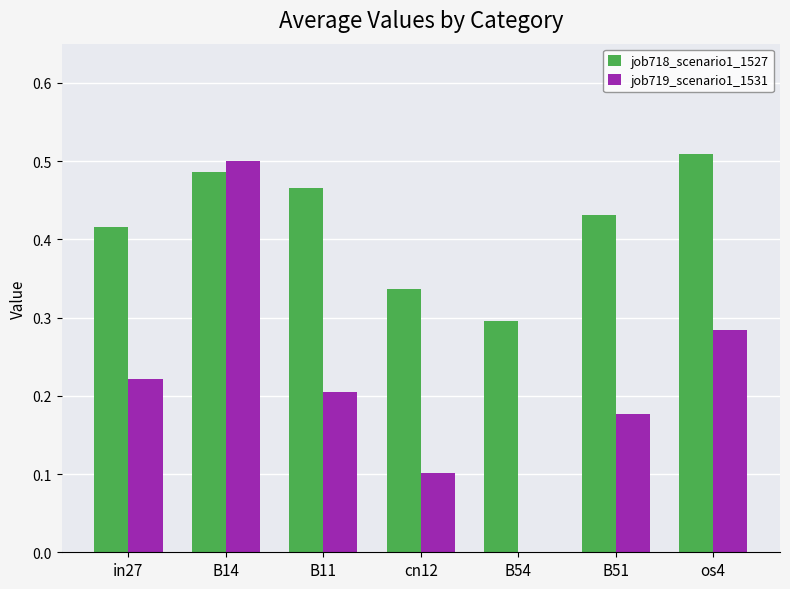

How many groups of bars are there?

7